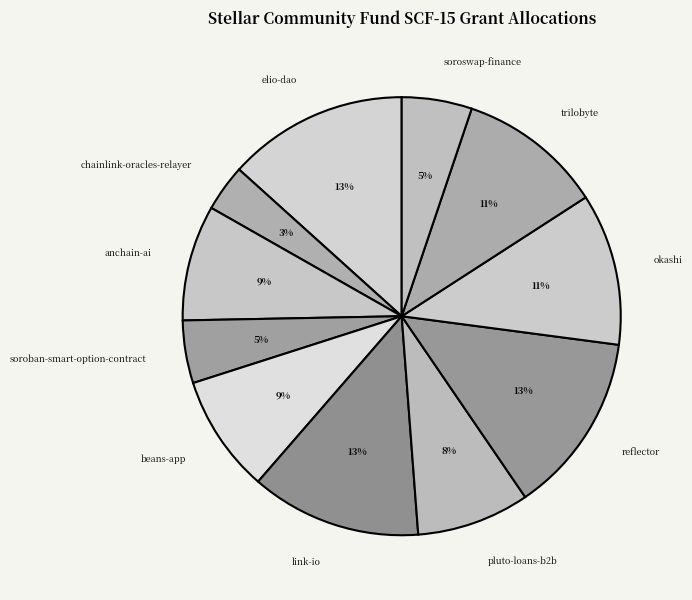

Is link-io the majority of the pie?

No